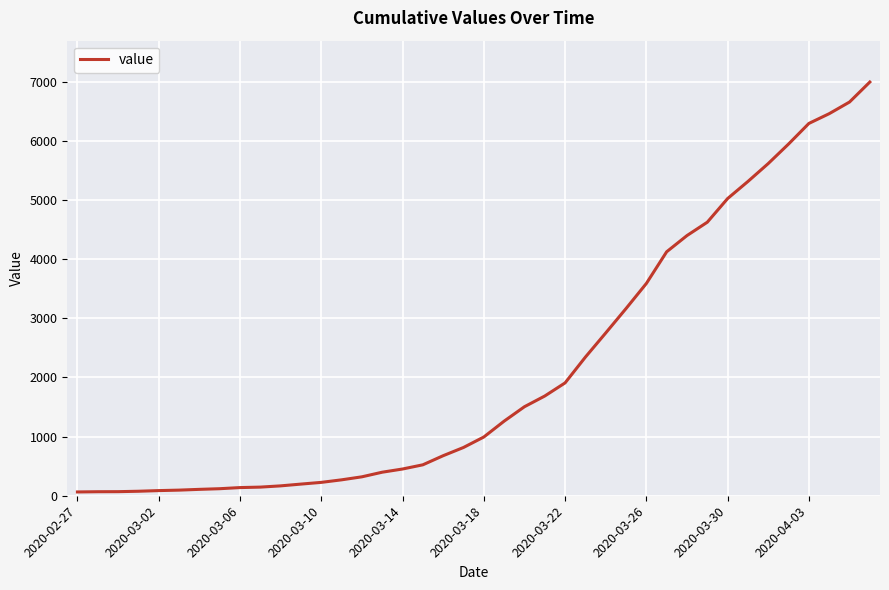

What is the maximum value shown in the chart?

6995